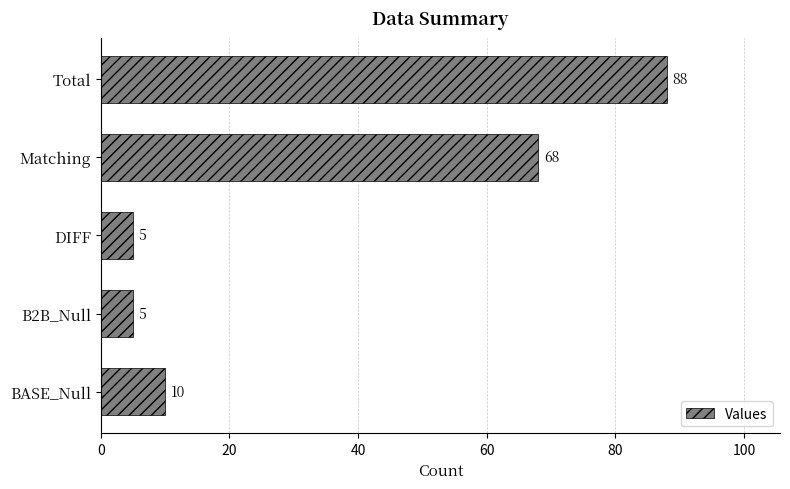

What is the difference between the values at BASE_Null and DIFF?

5